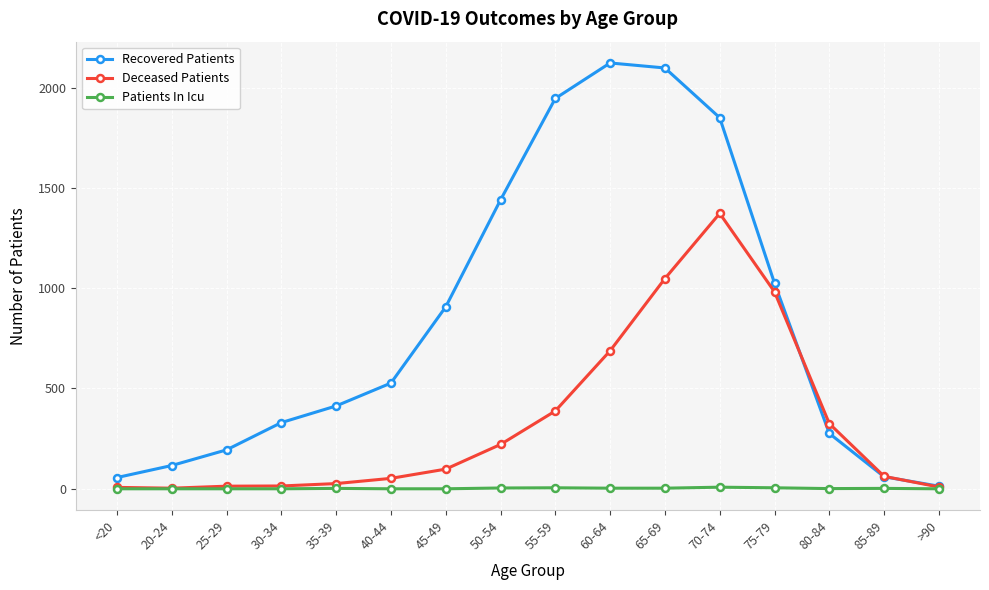

What is the label of the 11th point from the left?

65-69